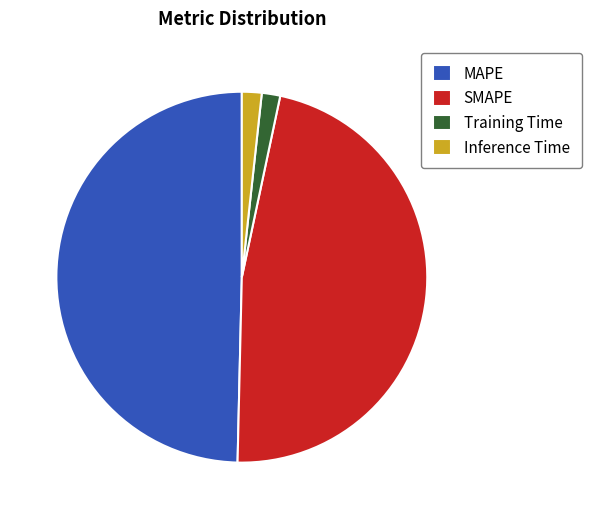

Do Inference Time and MAPE together represent more than half of the pie?

Yes